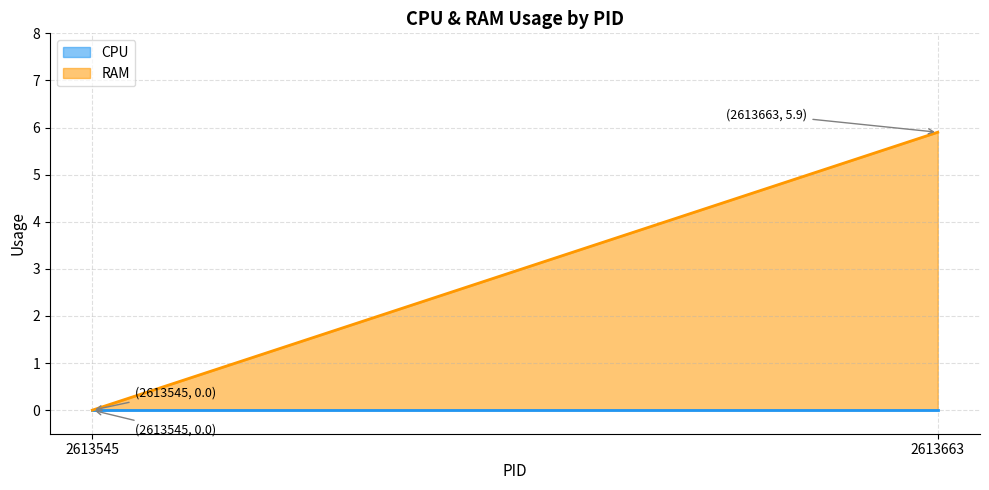

What is the value of the RAM point at the 2nd from the left?

5.9